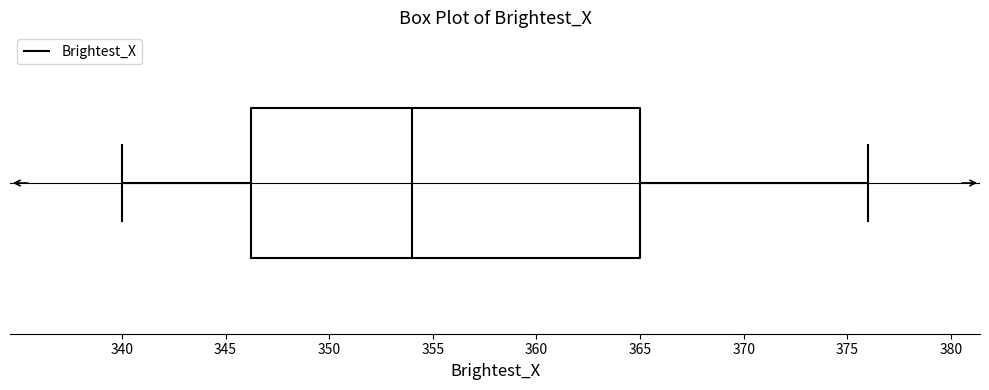

Transcribe this box plot: give where the median line is, the range the box spans, and where the two whiskers end, as read against the x-axis. The values are not printed on the chart, so give them approximately, as read against the axis.

median 354.0, box 346.5 to 365.0, whiskers 340.0 to 376.0